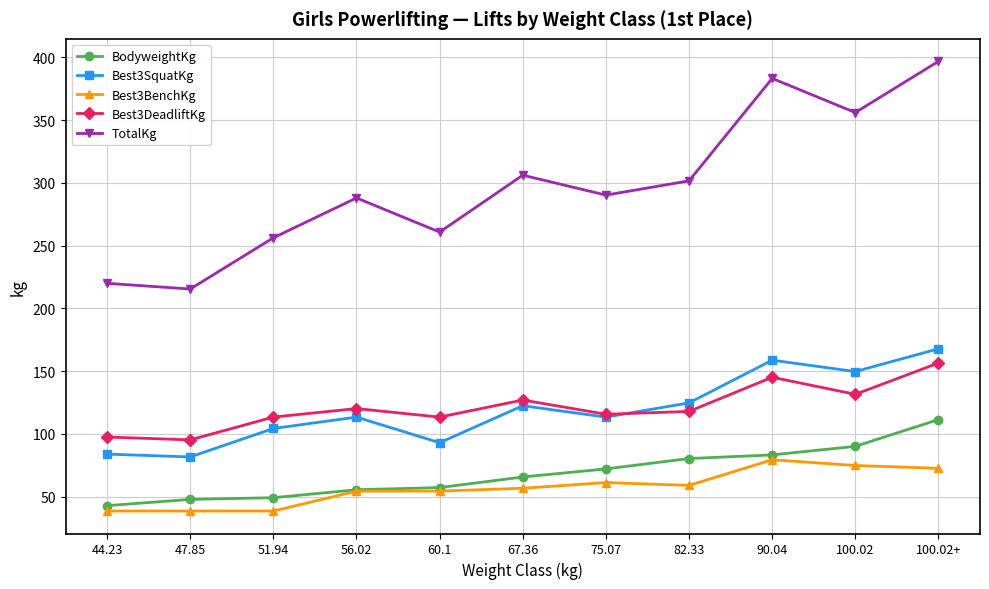

What is the sum of all Best3DeadliftKg values?

1333.6